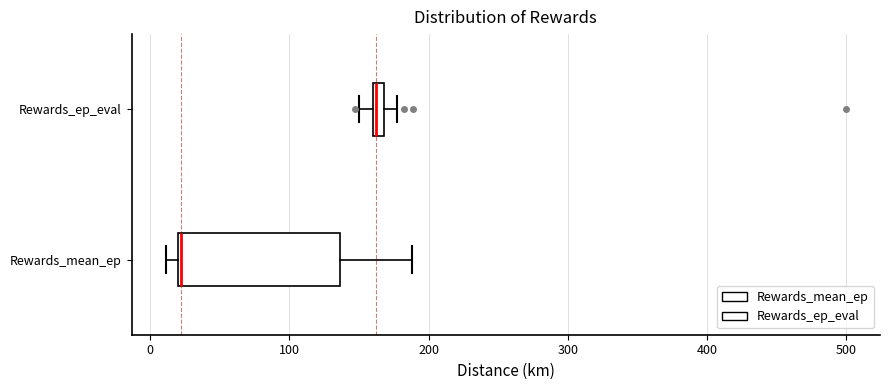

Where is the right edge of the box for Rewards_ep_eval on the x-axis? The values are not printed on the chart, so give them approximately, as read against the axis.

170